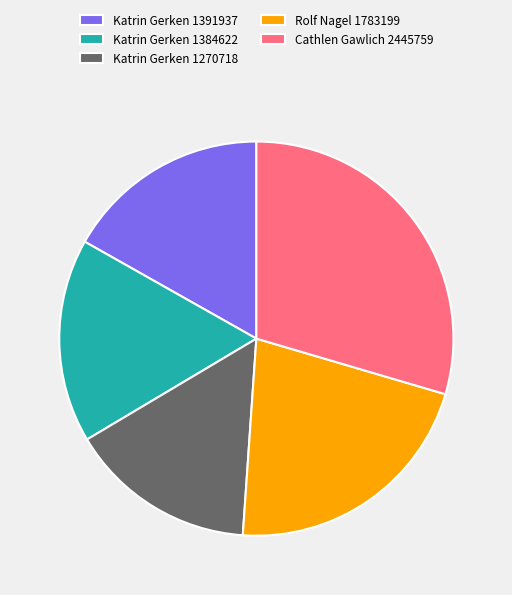

What is the ratio of the value at Rolf Nagel 1783199 to the value at Katrin Gerken 1270718?

1.4